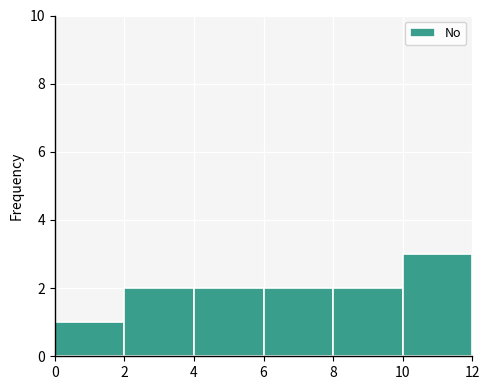

Reading left to right, list every bar in this chart as the range it spans on the x-axis followed by its height. The values are not printed on the chart, so give them approximately, as read against the axis.

0 to 2: 1
2 to 4: 2
4 to 6: 2
6 to 8: 2
8 to 10: 2
10 to 12: 3